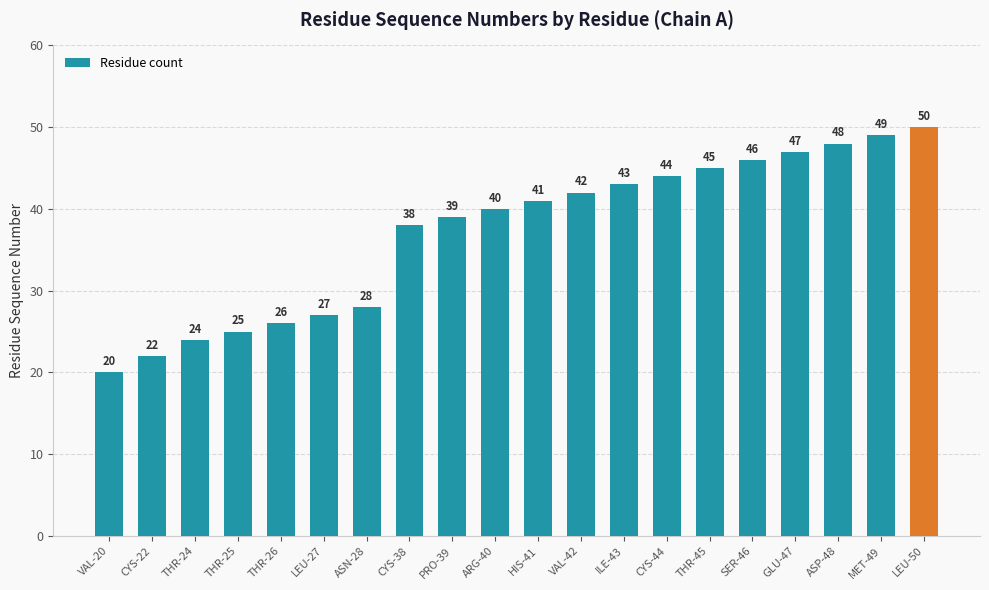

True or false: the data shows 43 at ILE-43.

True